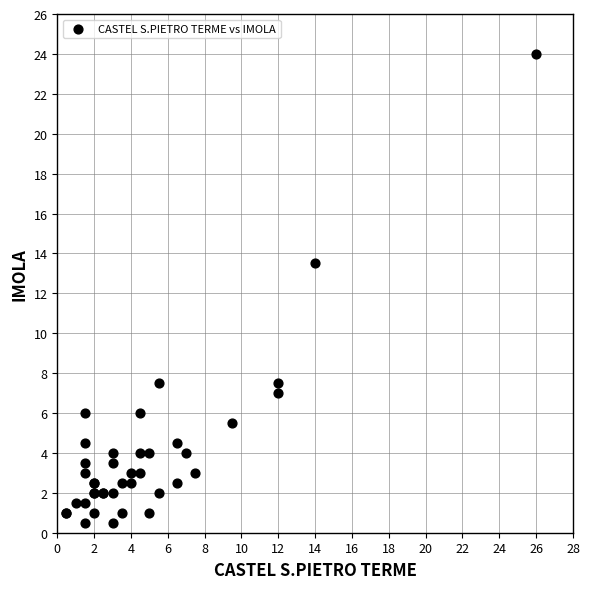

What Y value in the scatter plot is closest to 12?

13.5